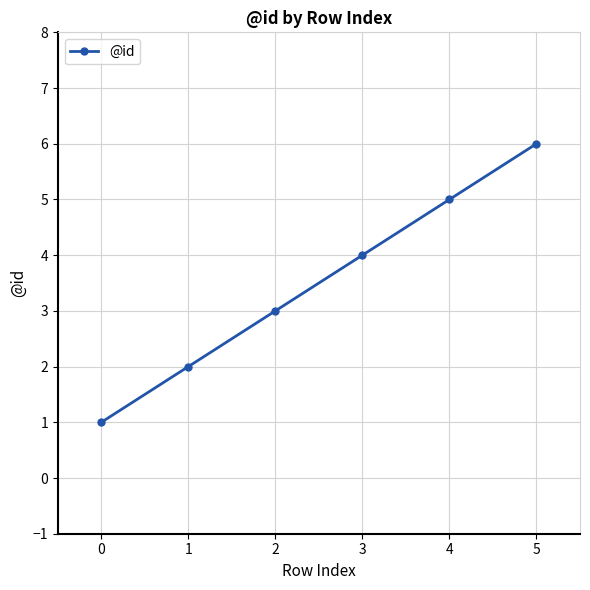

What is the value of the 4th point from the left?

4